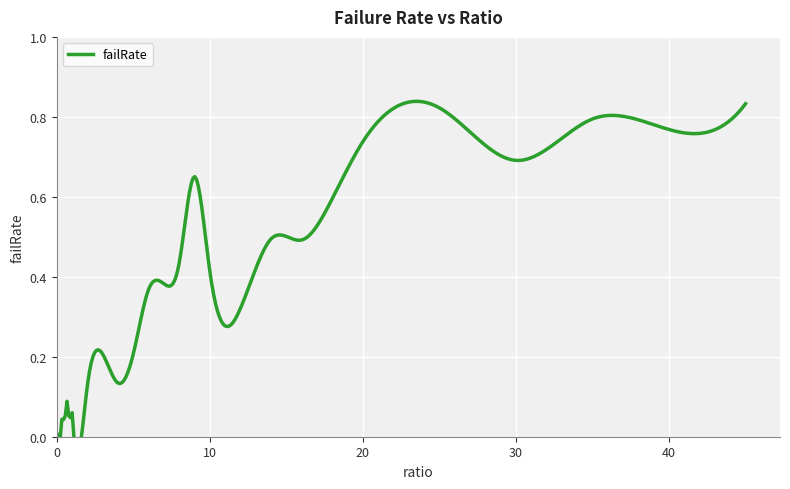

Does the chart display data point markers on the line(s)?

No